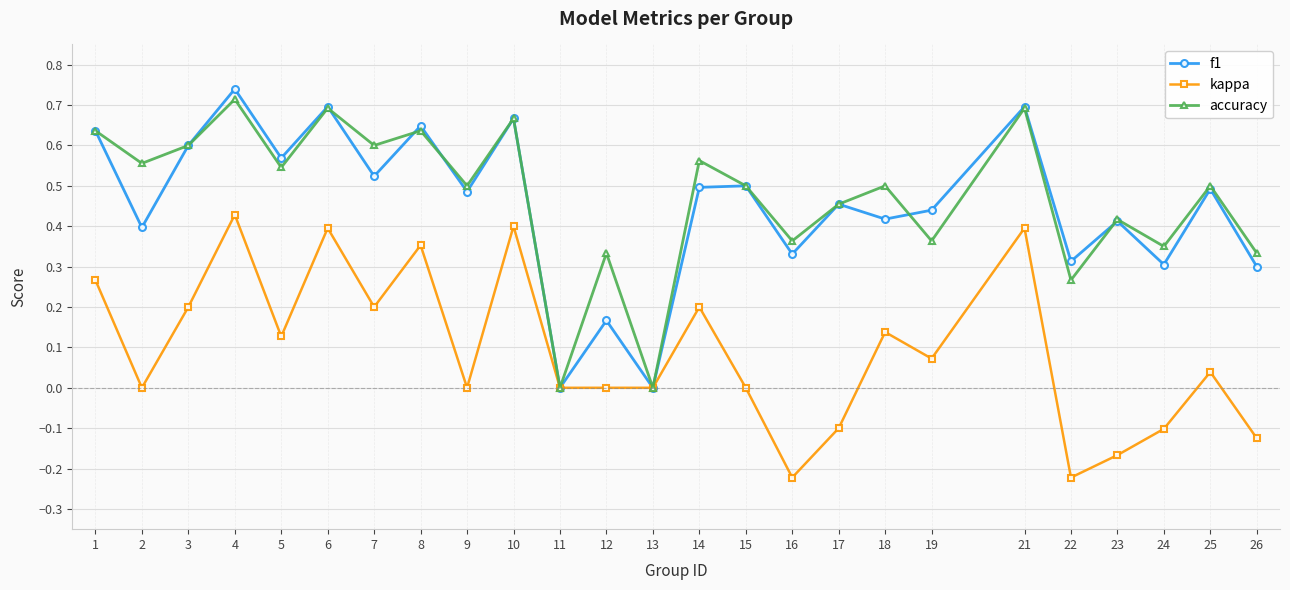

True or false: f1 has more than 2 points higher than both neighbors.

True